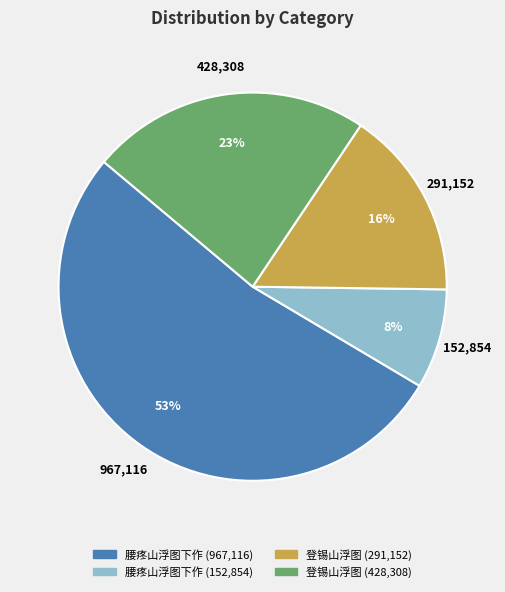

To the nearest percent, what is the combined percentage of 腰疼山浮图下作 (967,116) and 腰疼山浮图下作 (152,854)?

61%